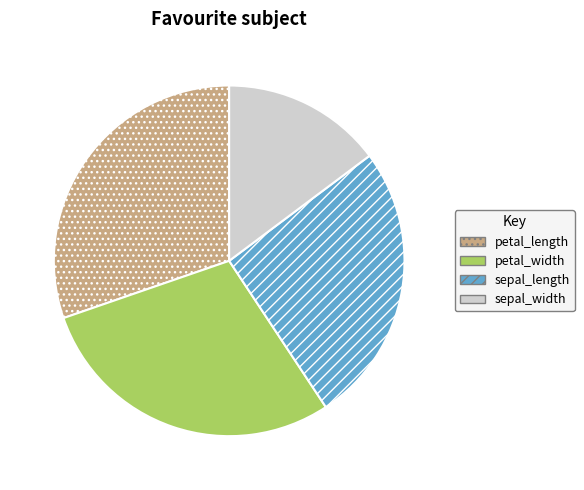

Is sepal_length the majority of the pie?

No